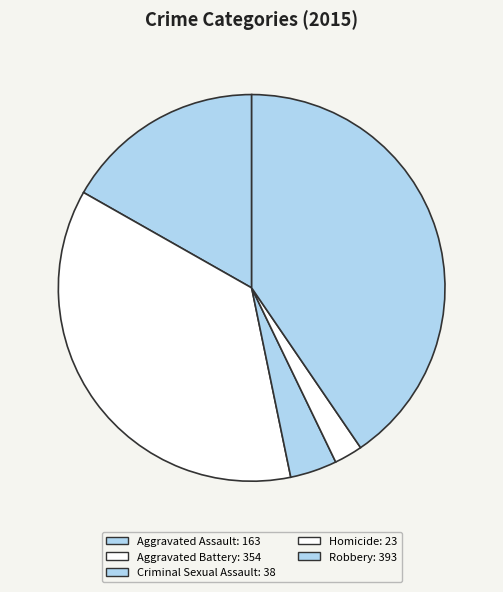

Count the number of slices in the pie.

5